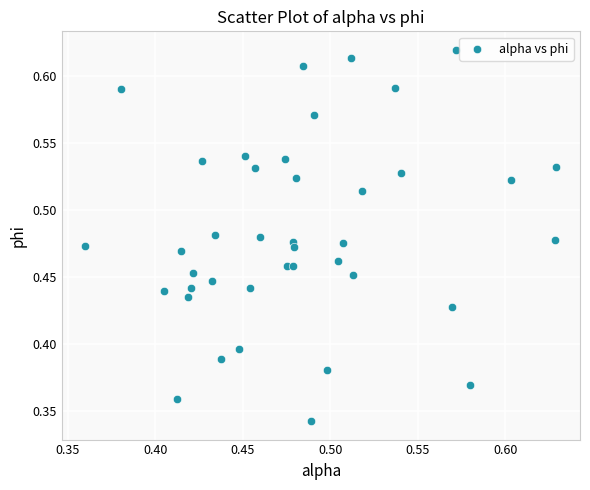

How many data points are displayed?

40